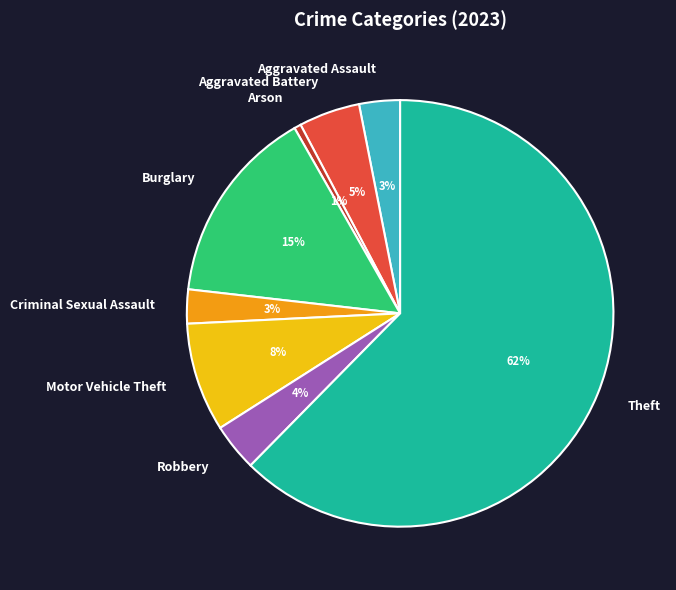

Is there a majority slice in this chart?

Yes